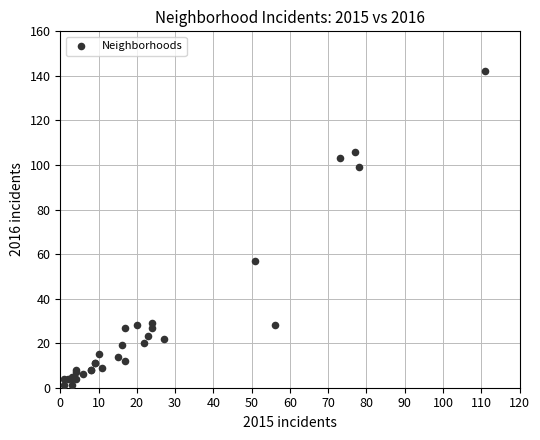

What Y value in the scatter plot is closest to 71?

57